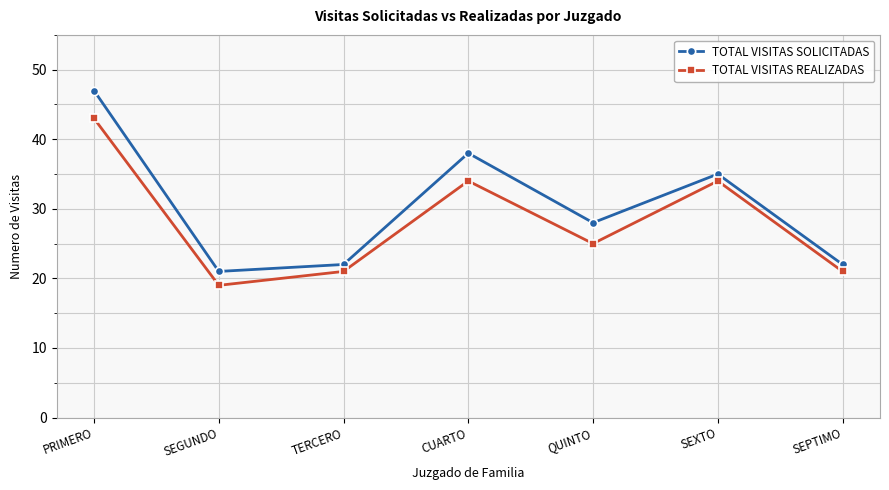

How many distinct data groups are displayed?

2